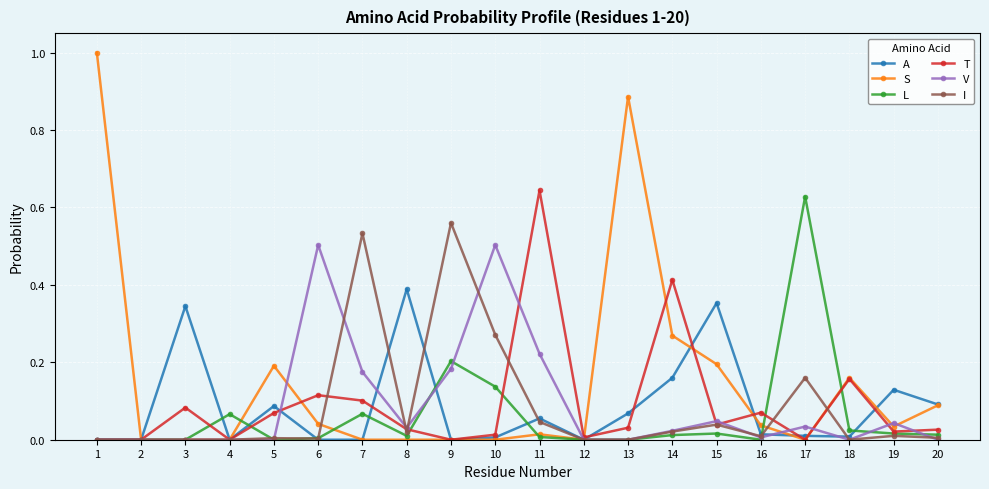

Which series has the widest spread of values?

S